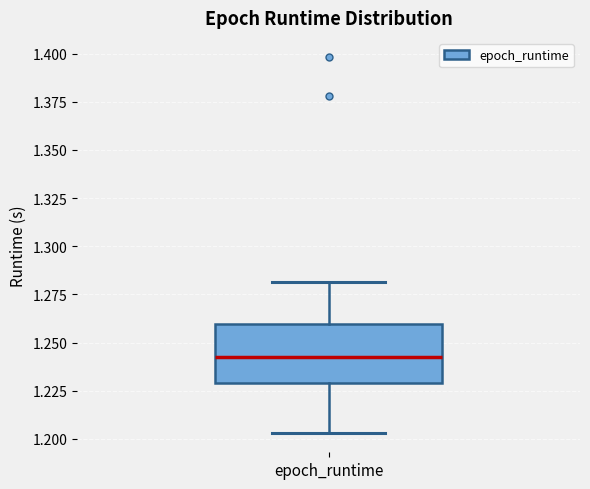

Transcribe this box plot: give where the median line is, the range the box spans, and where the two whiskers end, as read against the y-axis. The values are not printed on the chart, so give them approximately, as read against the axis.

median 1.245, box 1.230 to 1.260, whiskers 1.205 to 1.280